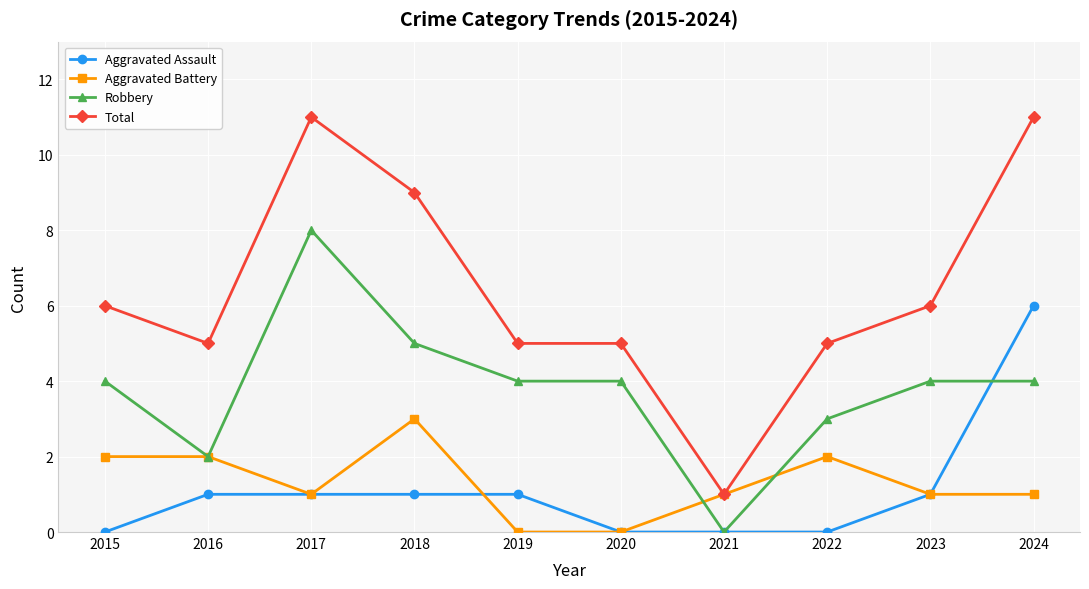

The Aggravated Assault series shows -2 at 2022. True or false?

False